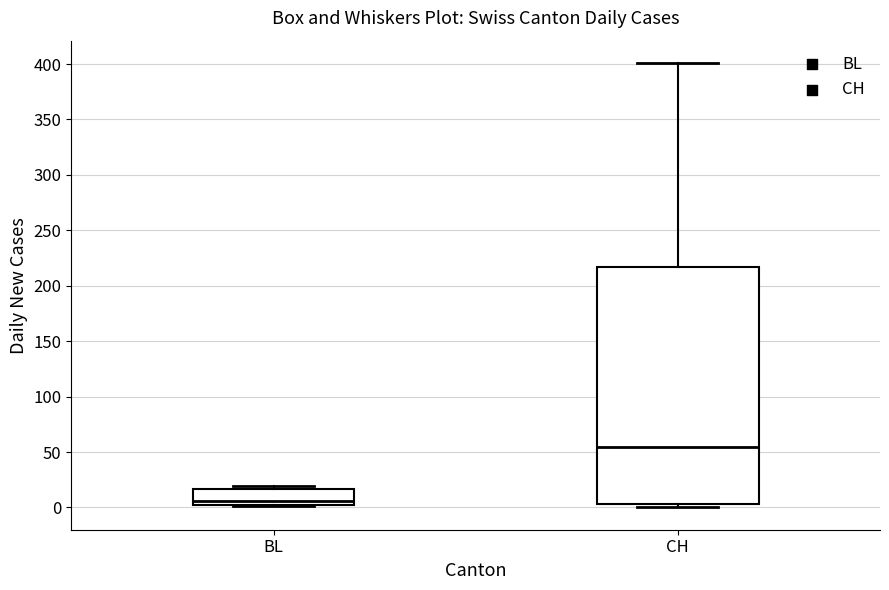

Reading left to right, transcribe this box plot: for each box, give where its median line is, the range the box spans, and where its two whiskers end, as read against the y-axis. The values are not printed on the chart, so give them approximately, as read against the axis.

BL: median 5, box 0 to 15, whiskers 0 to 20
CH: median 55, box 5 to 215, whiskers 0 to 400